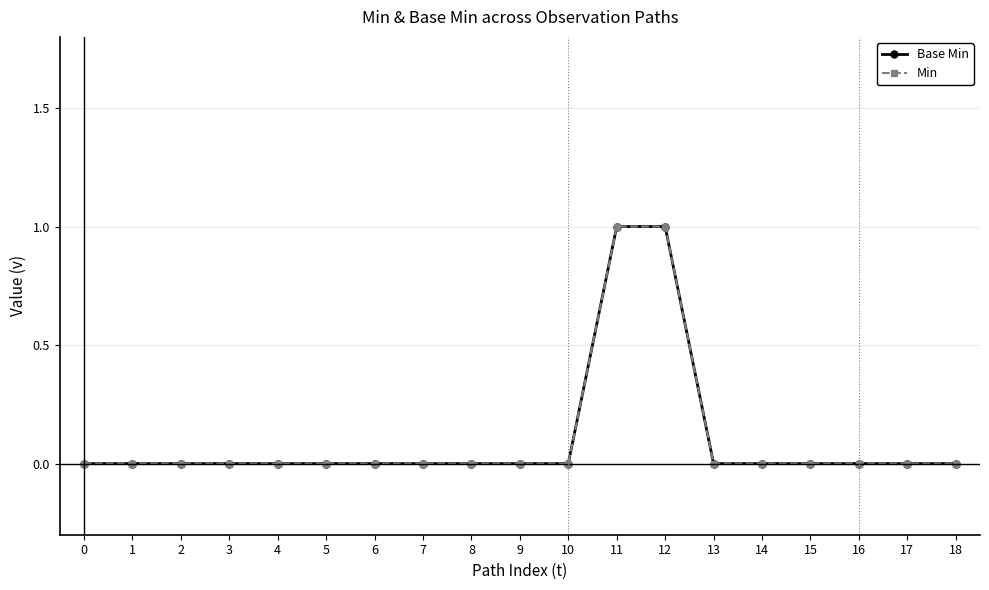

Does the chart have visible grid lines?

Yes